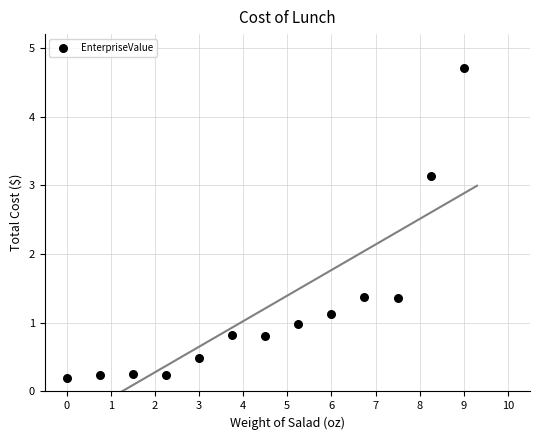

What is the range of Y values (max minus min)?

4.5